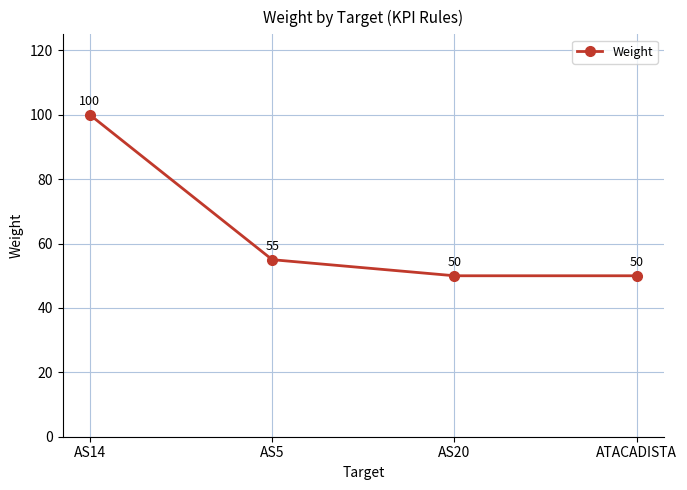

Reading left to right, what are all the values shown in this chart?

100	55	50	50